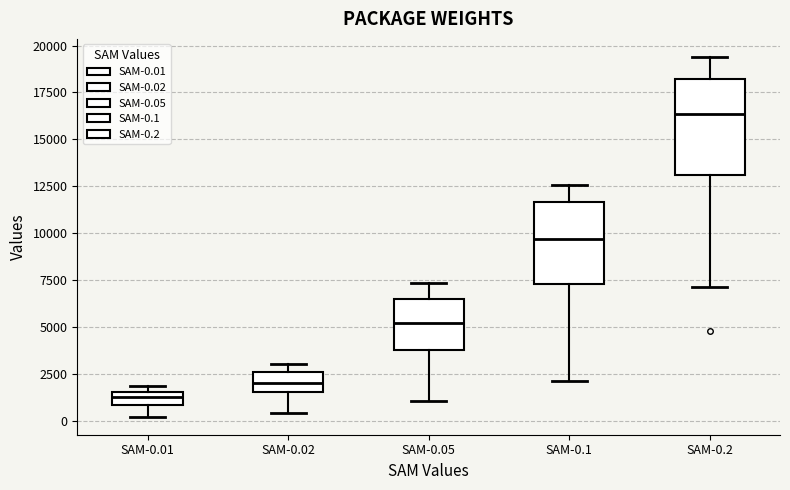

Where is the lower edge of the box for SAM-0.02 on the y-axis? The values are not printed on the chart, so give them approximately, as read against the axis.

1500